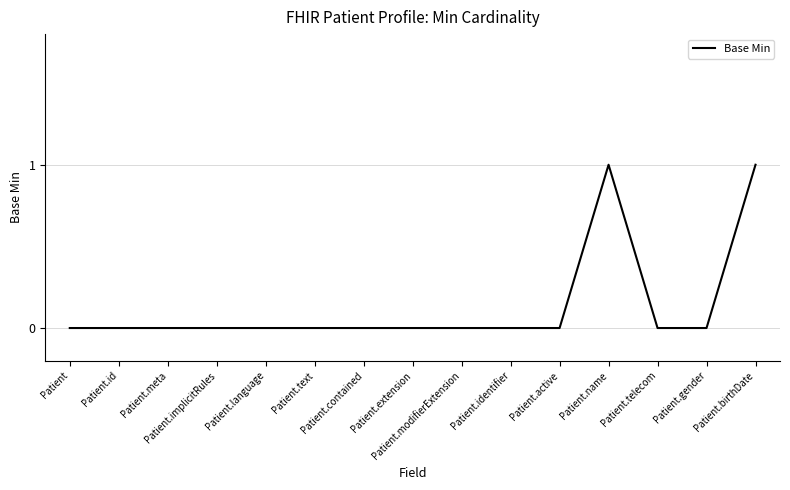

Reading left to right, transcribe all the data shown in this chart.

Patient=0	Patient.id=0	Patient.meta=0	Patient.implicitRules=0	Patient.language=0	Patient.text=0	Patient.contained=0	Patient.extension=0	Patient.modifierExtension=0	Patient.identifier=0	Patient.active=0	Patient.name=1	Patient.telecom=0	Patient.gender=0	Patient.birthDate=1